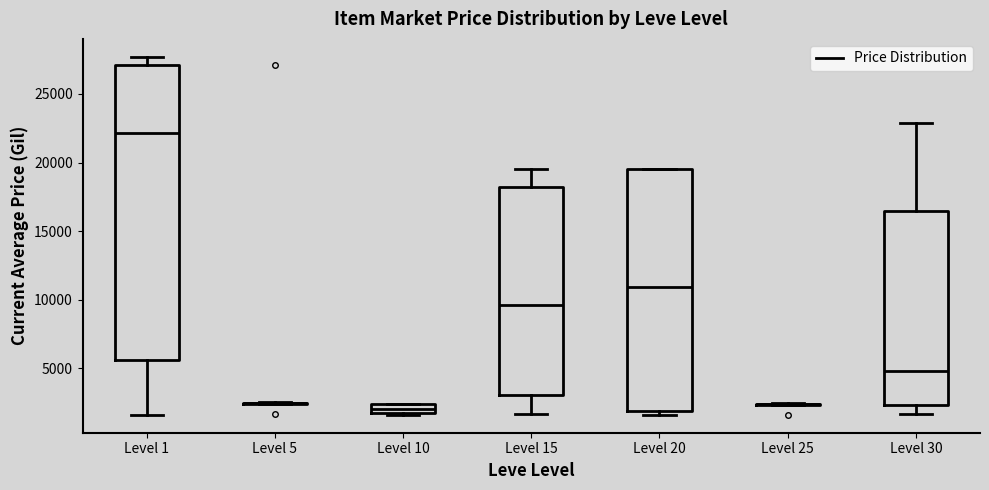

Comparing the boxes themselves (not the whiskers), which one is the tallest?

Level 1